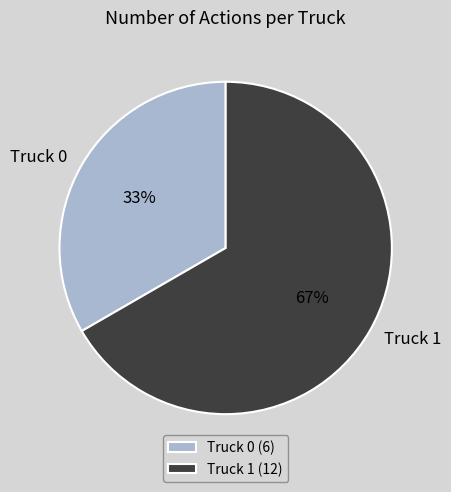

Is it true that Truck 1 is 52% of the pie?

False